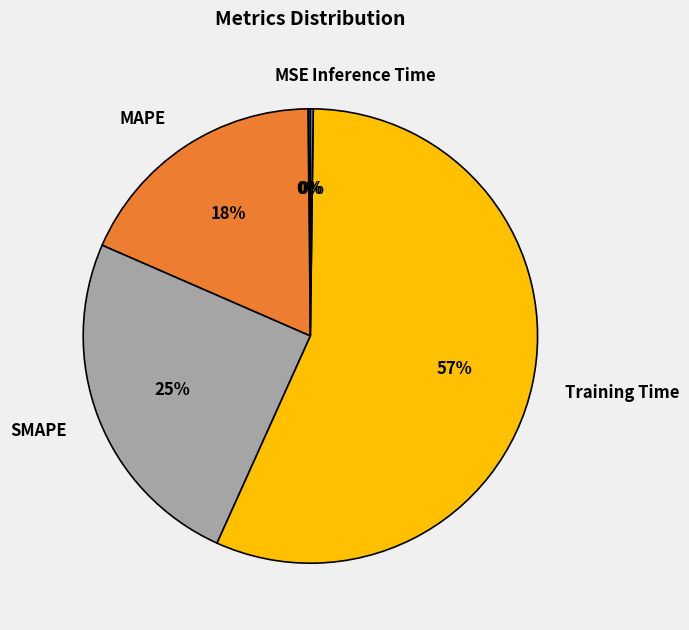

Combined, do SMAPE and MAPE account for over 50%?

No